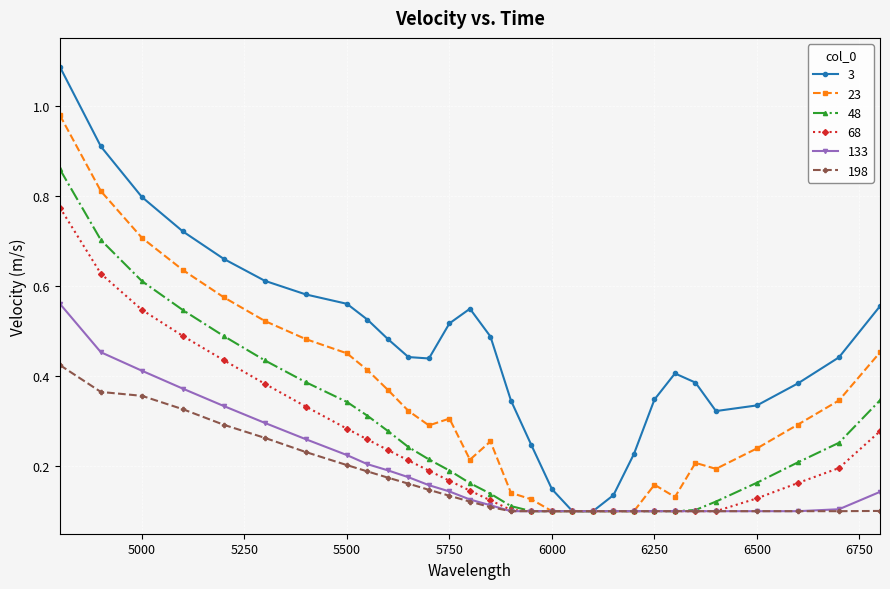

How many 198 values are between 0 and 1?

30